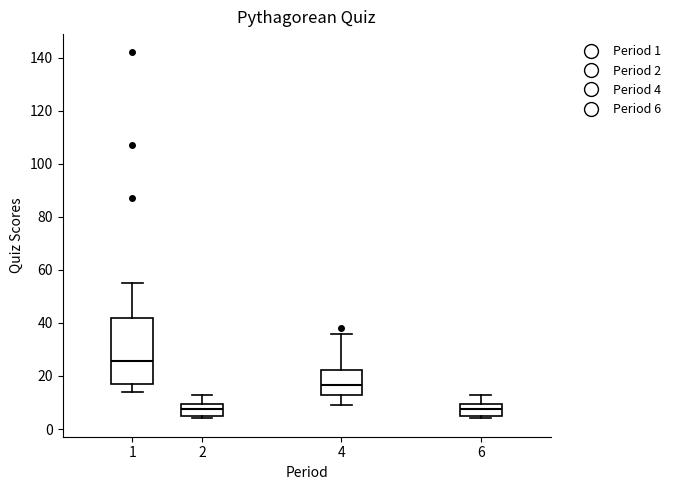

Comparing the boxes themselves (not the whiskers), which one is the tallest?

1